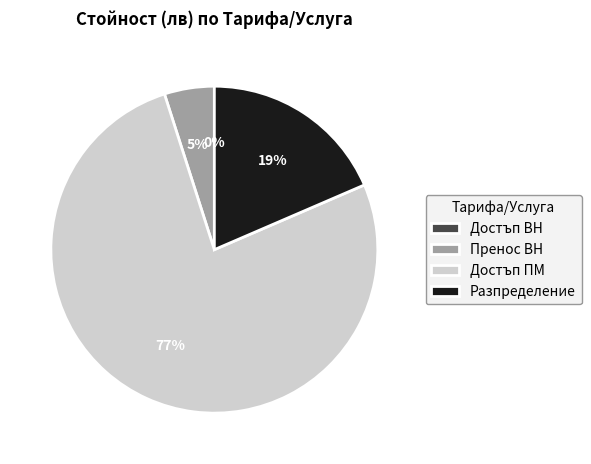

Rank the categories by value from highest to lowest.

Достъп ПМ, Разпределение, Пренос ВН, Достъп ВН